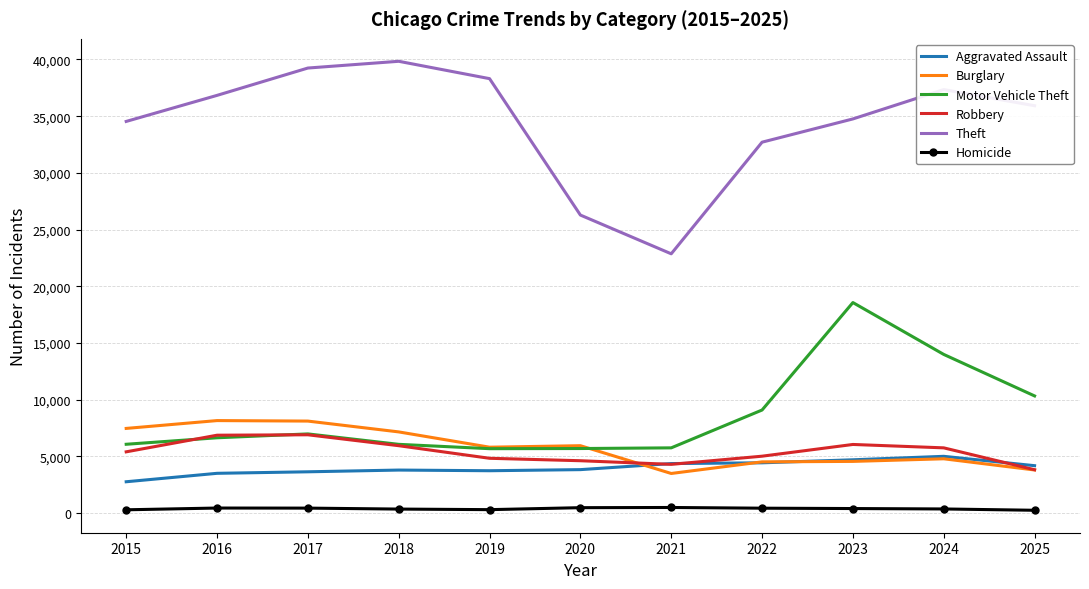

What is the difference between the maximum and second lowest values in the Burglary series?

4355